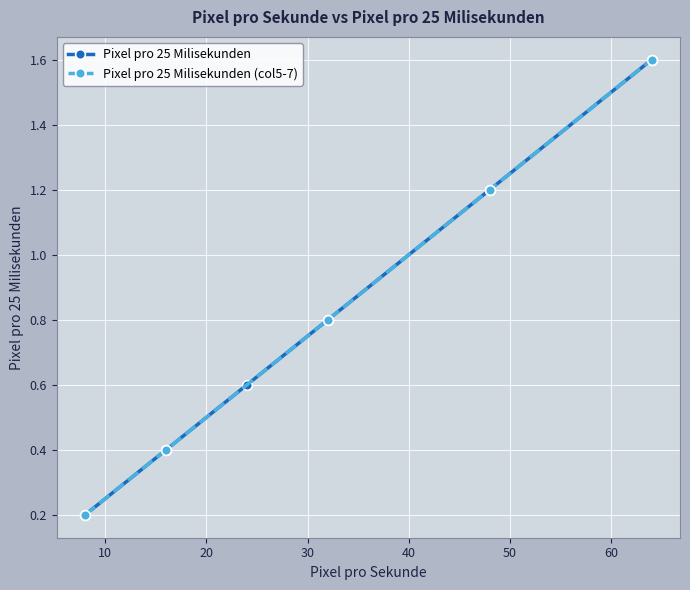

True or false: Pixel pro 25 Milisekunden has more than 1 points higher than both neighbors.

False